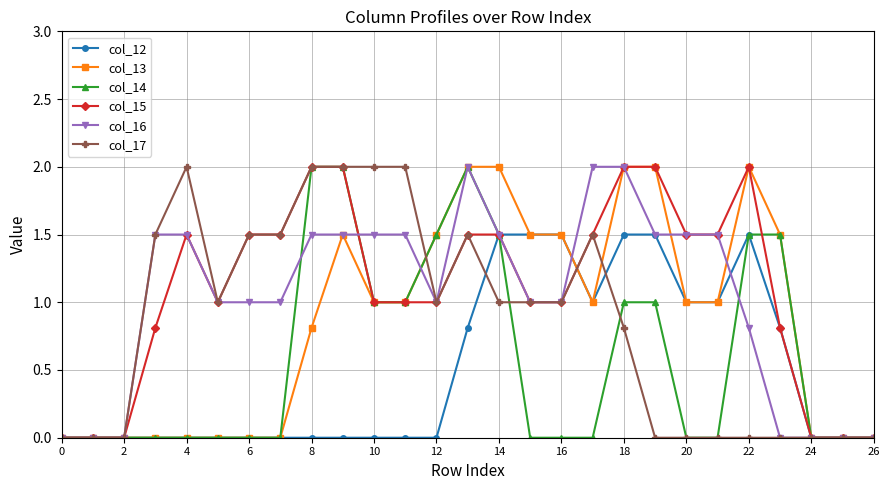

True or false: col_14 has more than 0 points higher than both neighbors.

True